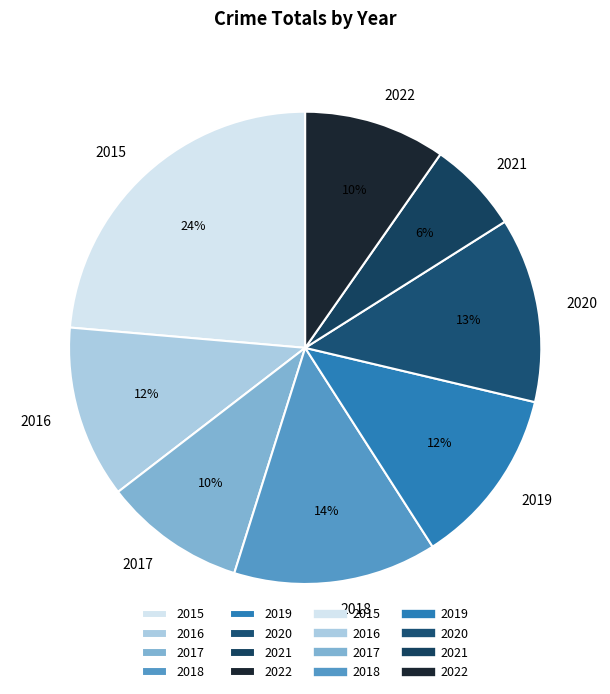

Which slice is the smallest?

2021